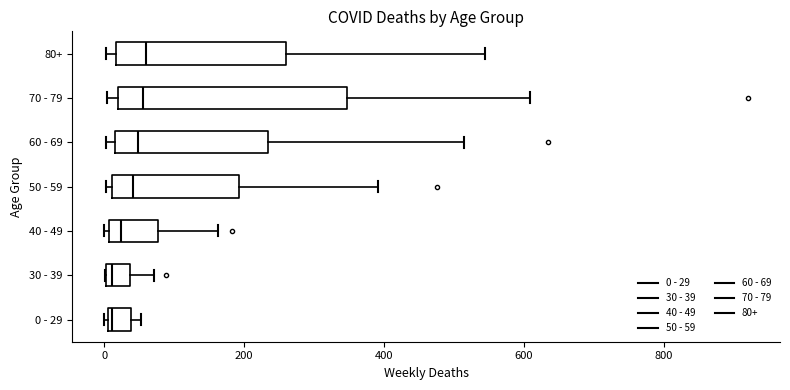

Reading bottom to top, transcribe this box plot: for each box, give where its median line is, the range the box spans, and where its two whiskers end, as read against the x-axis. The values are not printed on the chart, so give them approximately, as read against the axis.

0 - 29: median 20, box 0 to 40, whiskers 0 to 60
30 - 39: median 20, box 0 to 40, whiskers 0 to 80
40 - 49: median 20, box 0 to 80, whiskers 0 (just left of the box's left edge) to 160
50 - 59: median 40, box 20 to 200, whiskers 0 to 400
60 - 69: median 40, box 20 to 240, whiskers 0 to 520
70 - 79: median 60, box 20 to 340, whiskers 0 to 600
80+: median 60, box 20 to 260, whiskers 0 to 540